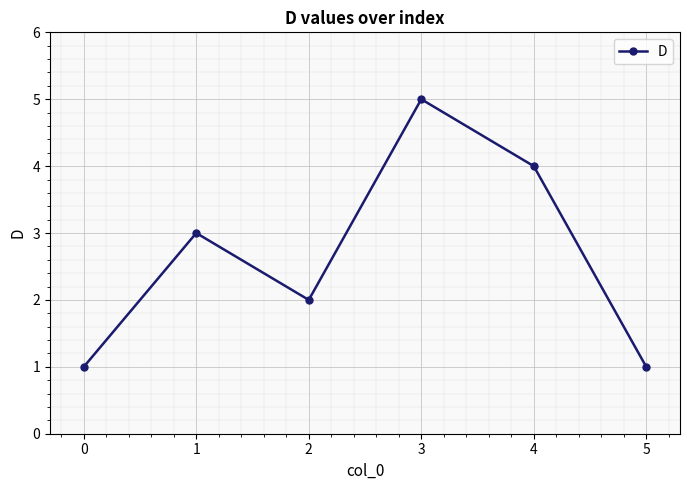

What is the difference between the values at 3 and 0?

4